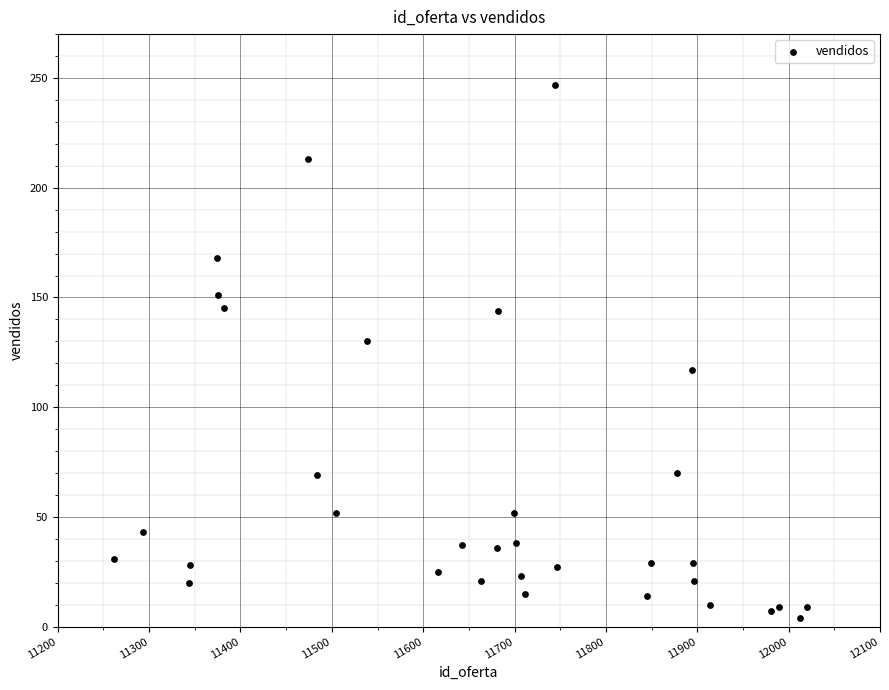

What Y value in the scatter plot is closest to 125?

130